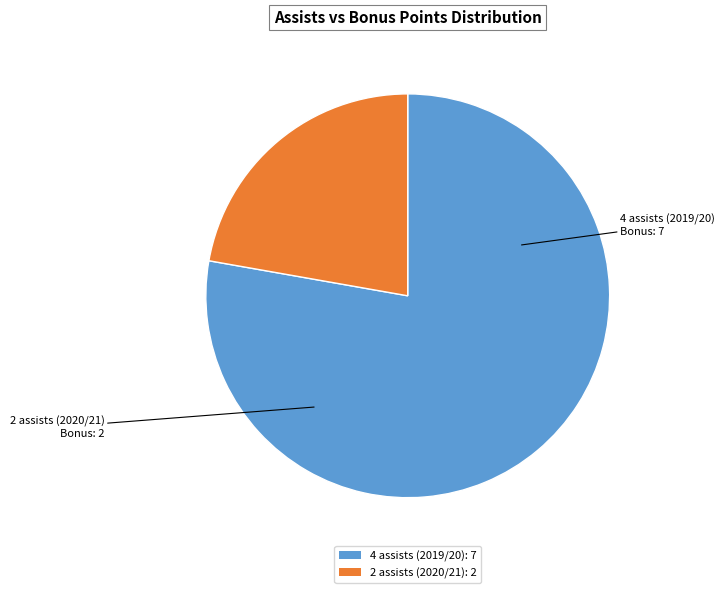

Does 2 assists (2020/21) represent more than half of the total?

No